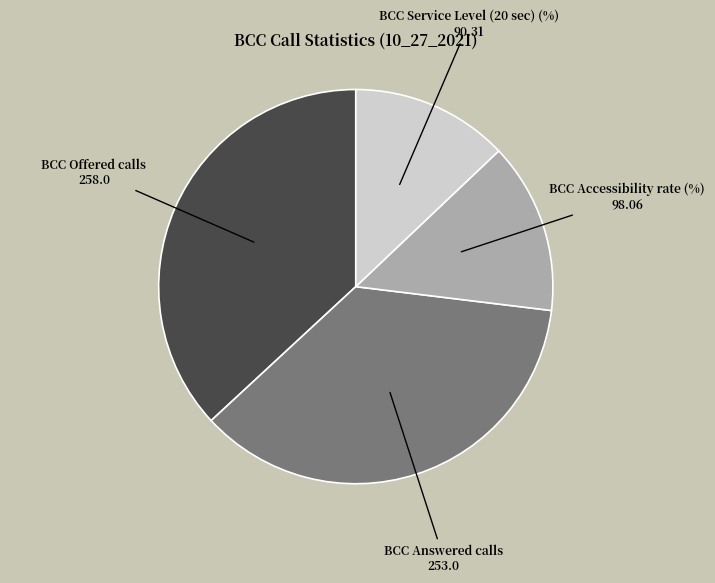

Is there a majority slice in this chart?

No